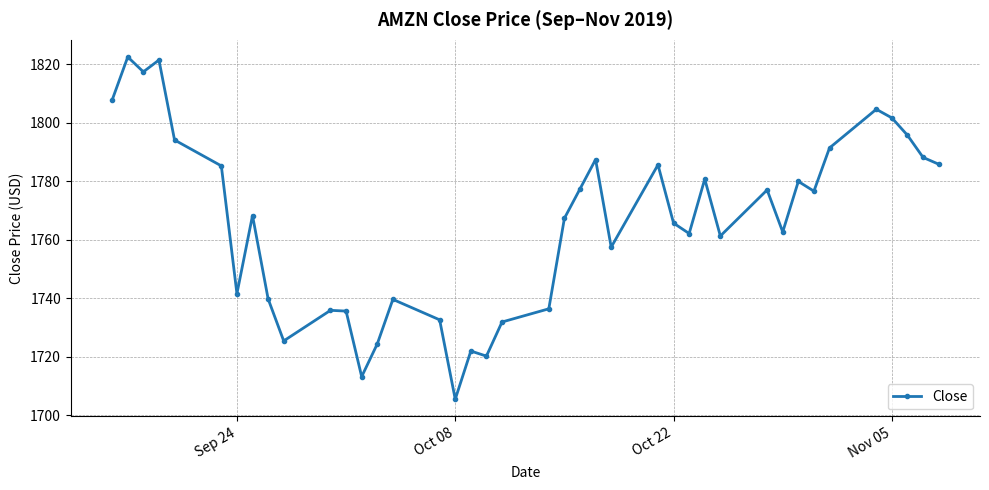

What is the average value?

1765.8